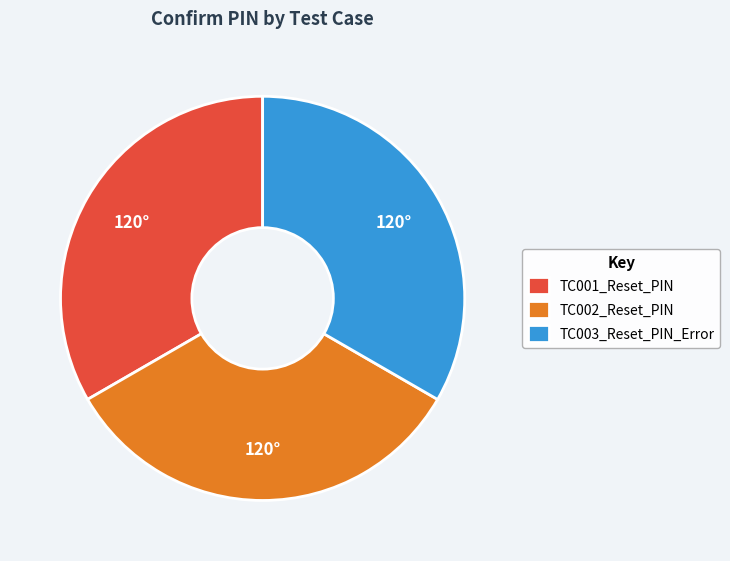

Is the sum of TC002_Reset_PIN and TC001_Reset_PIN greater than half?

Yes